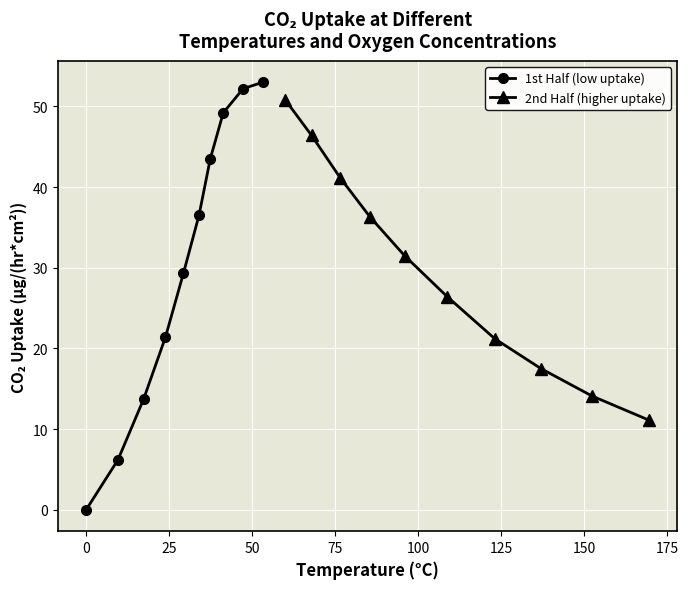

How many data points in 1st Half (low uptake) are less than 36?

5